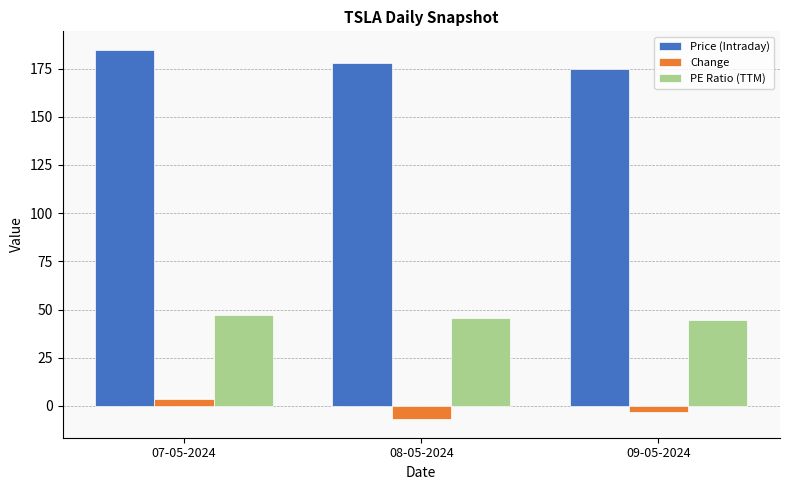

What is the greatest value displayed?

184.8